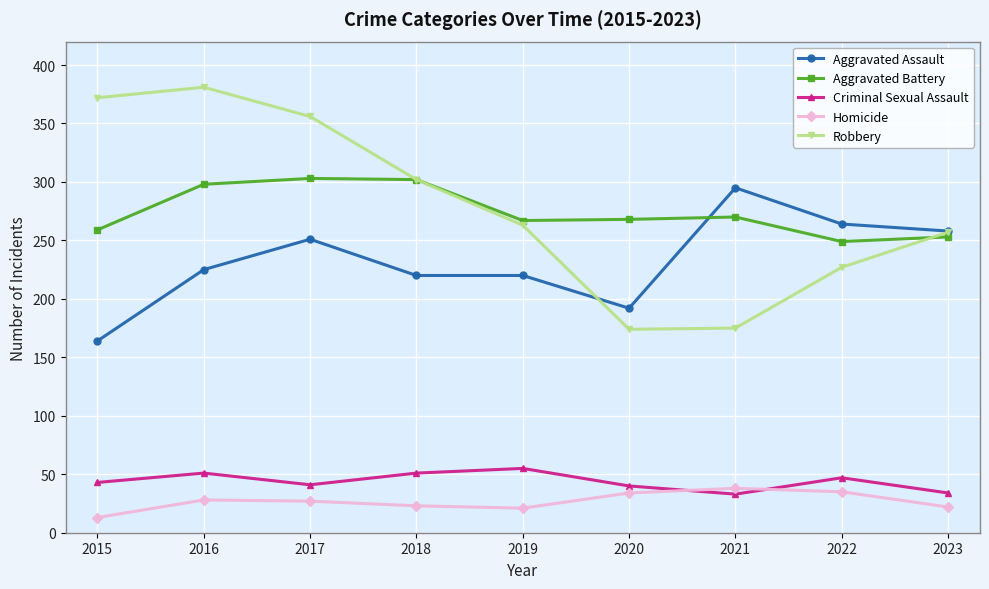

What is the total value across all series at 2022?

822